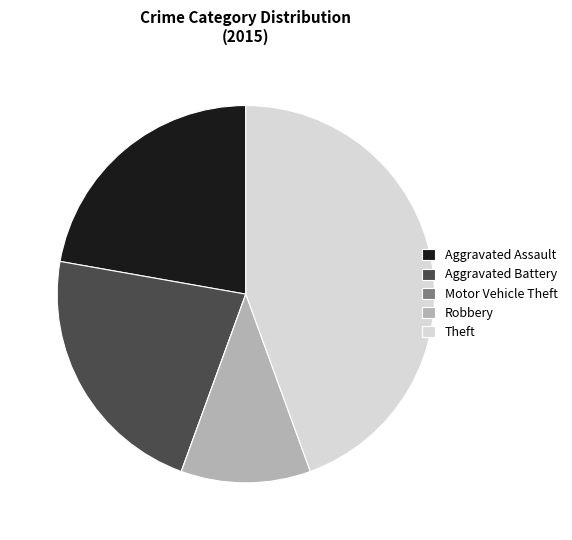

Is there a majority slice in this chart?

No